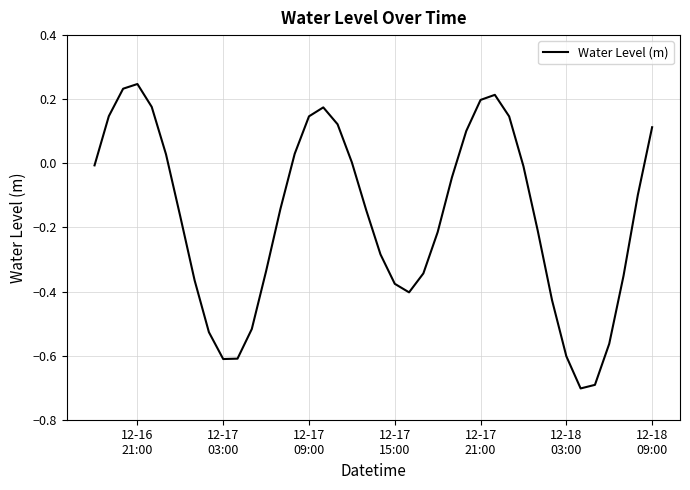

What is the smallest value displayed?

-0.7